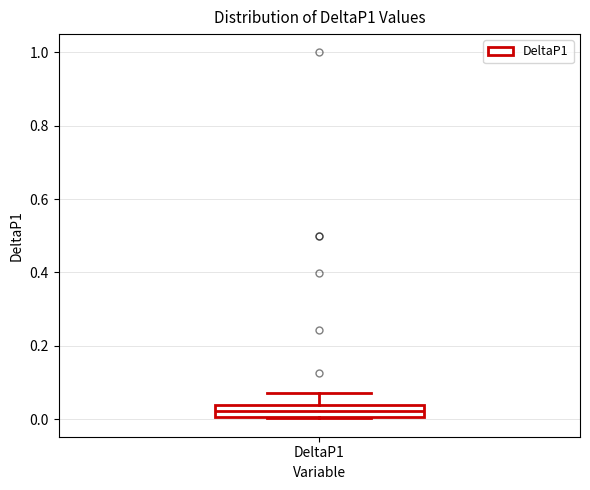

Where does the median line of the box for DeltaP1 sit on the y-axis? The values are not printed on the chart, so give them approximately, as read against the axis.

0.02